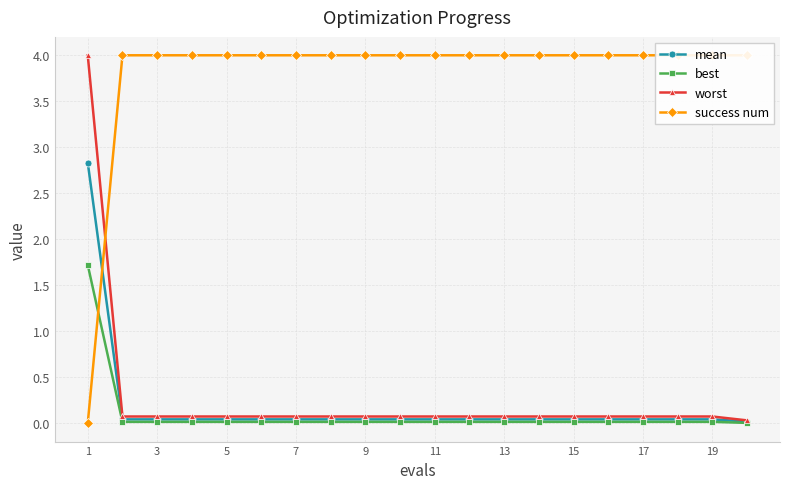

Which series has the largest total across all categories?

success num